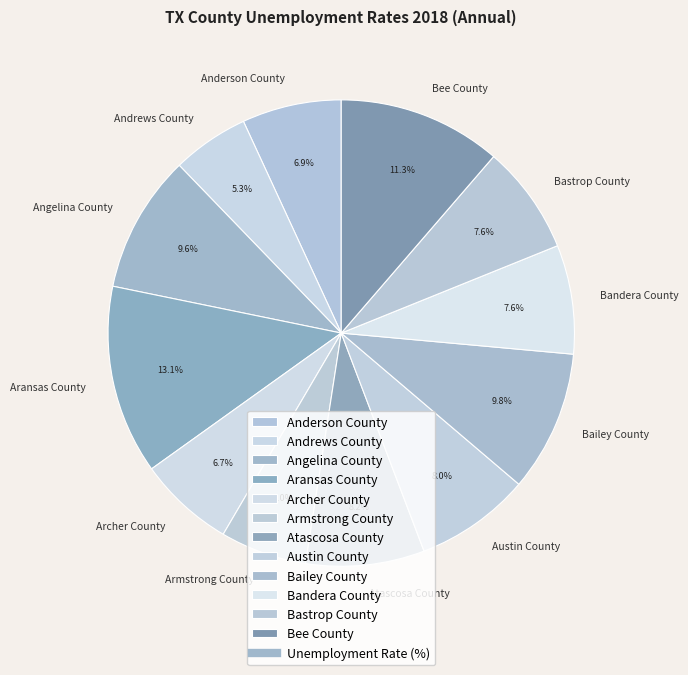

Count the number of slices in the pie.

12